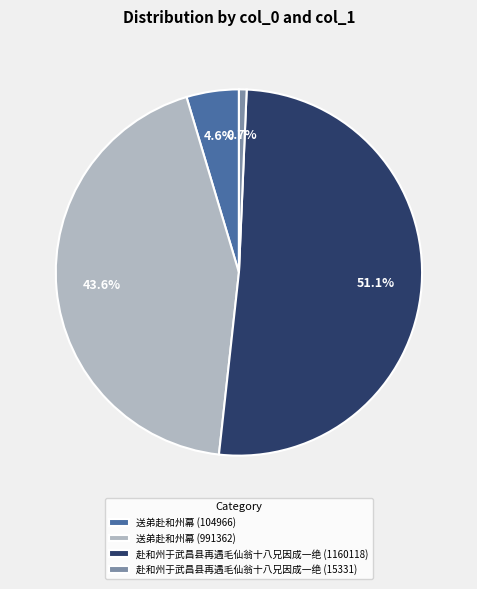

To the nearest percent, what is the difference between the largest and smallest slice percentages?

50%